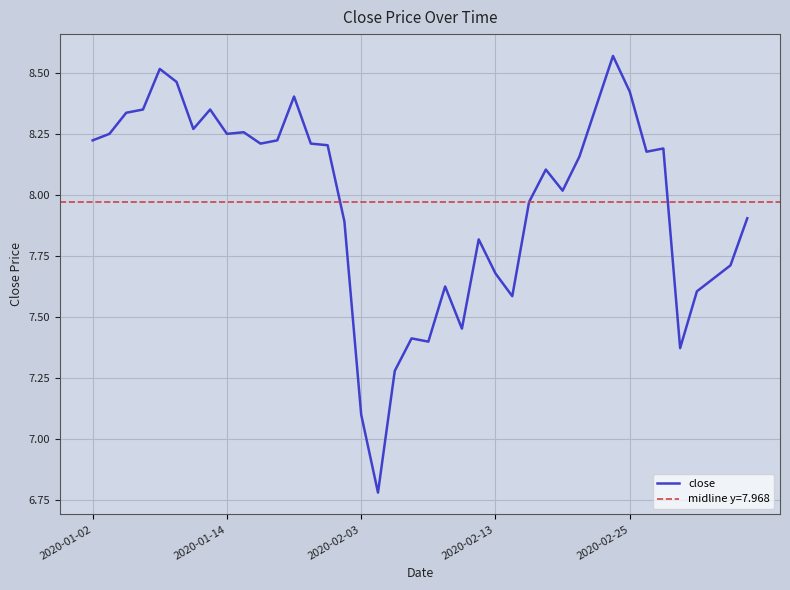

How many points are lower than both their immediate neighbors (excluding endpoints)?

10